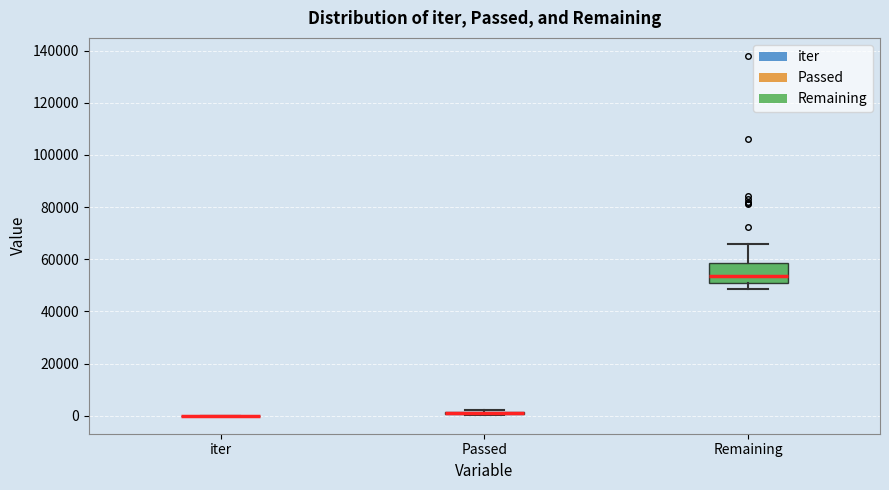

Which box is the tallest, from its lower edge to its upper edge?

Remaining